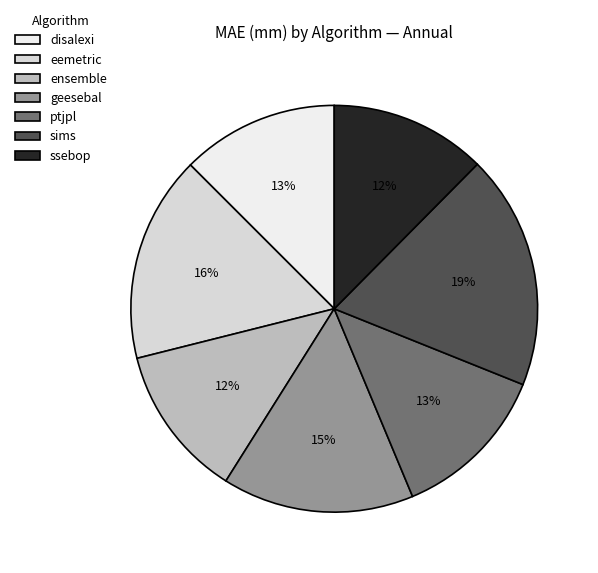

How many segments does this pie chart have?

7